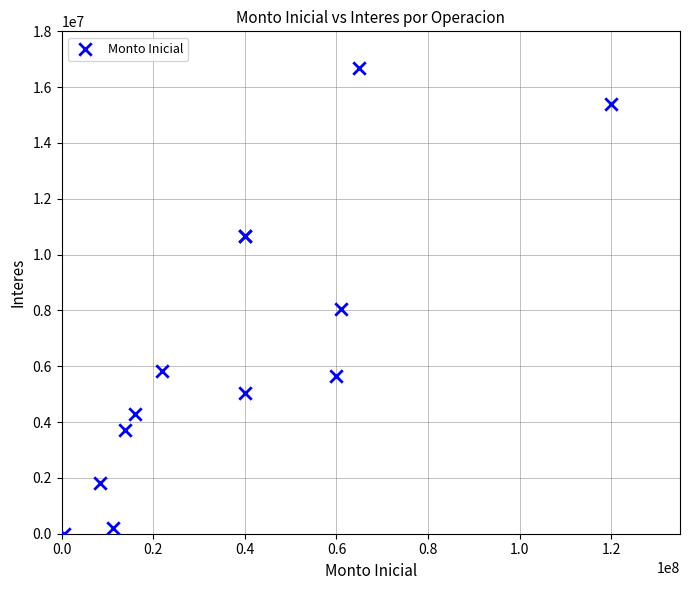

What Y value in the scatter plot is closest to 8349322?

8058458.9